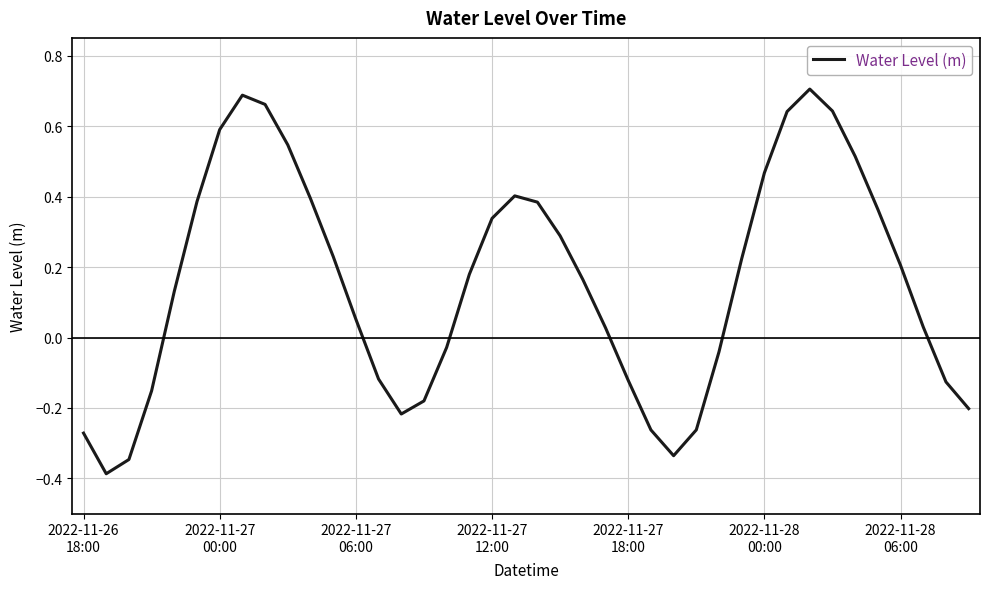

What is the minimum value shown in the chart?

-0.4